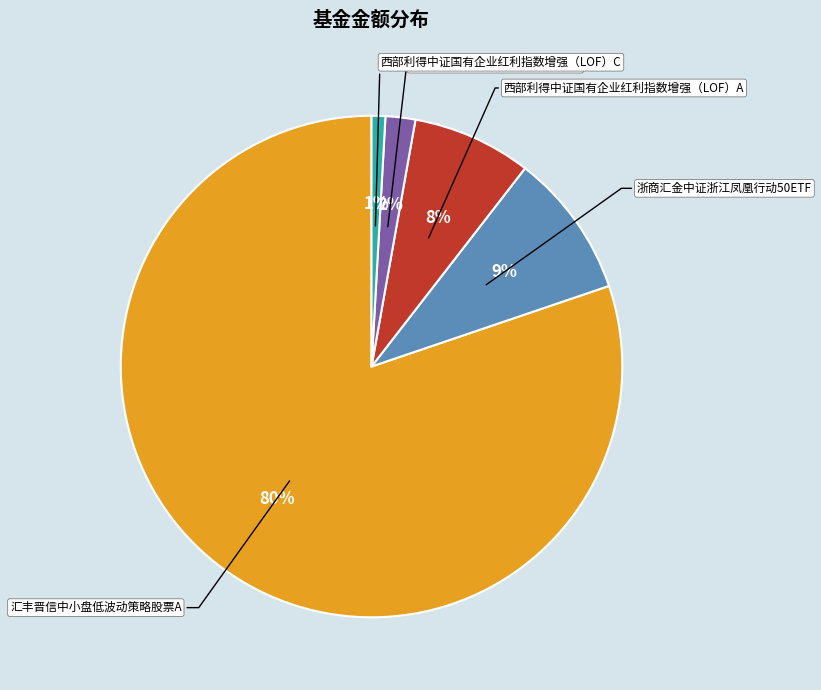

What is the smallest slice in the pie chart?

西部利得中证国有企业红利指数增强（LOF）C